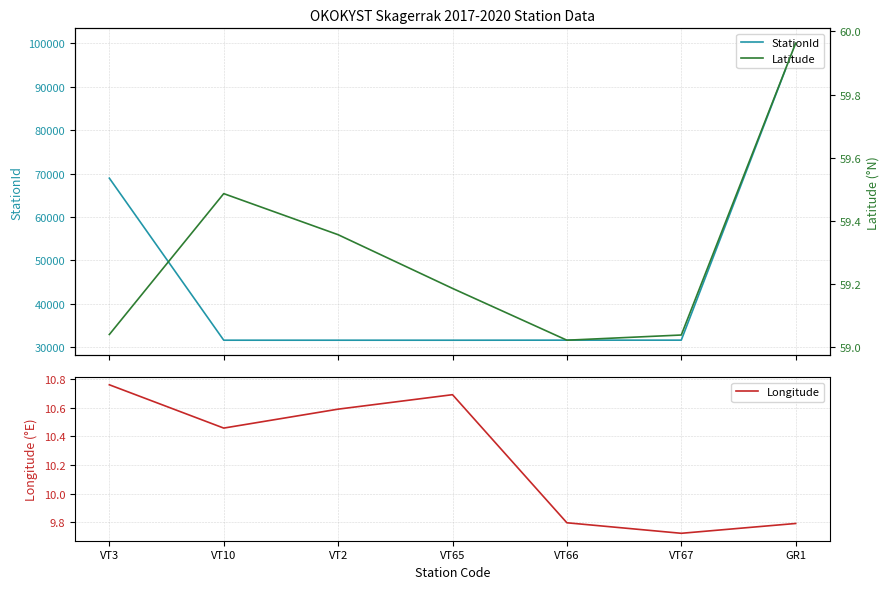

True or false: Latitude has a value of 31.9 at VT66.

False